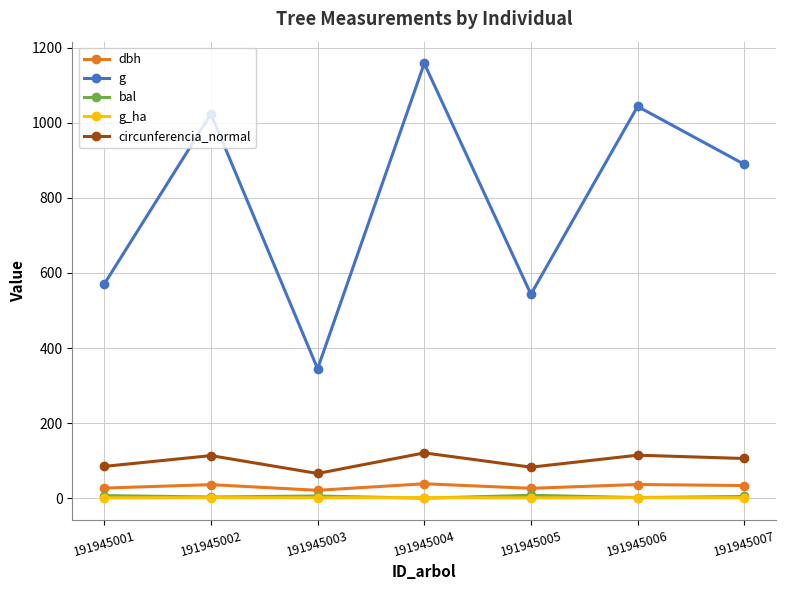

Count the number of data series in this chart.

5